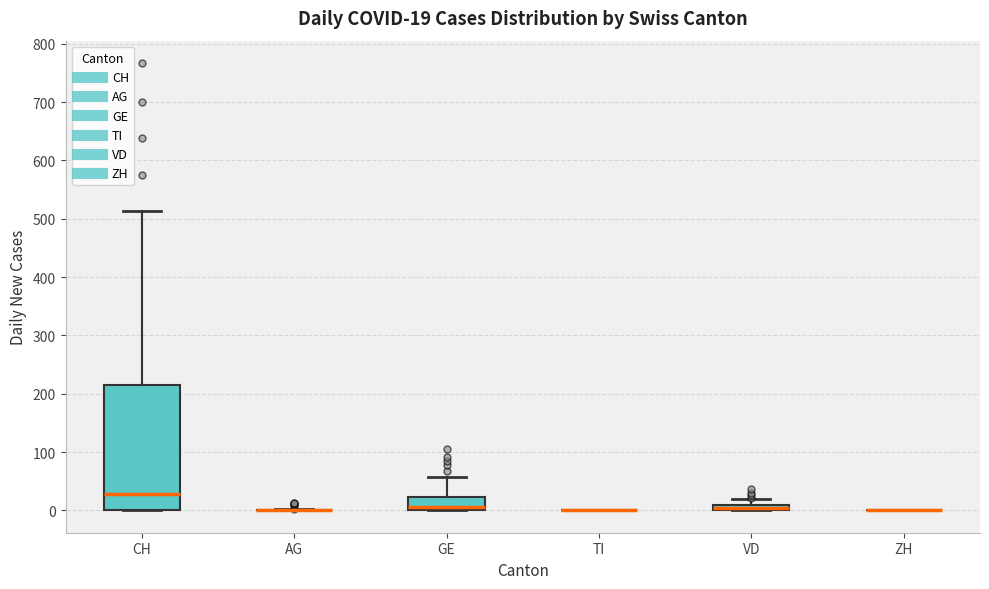

Which box is the tallest, from its lower edge to its upper edge?

CH